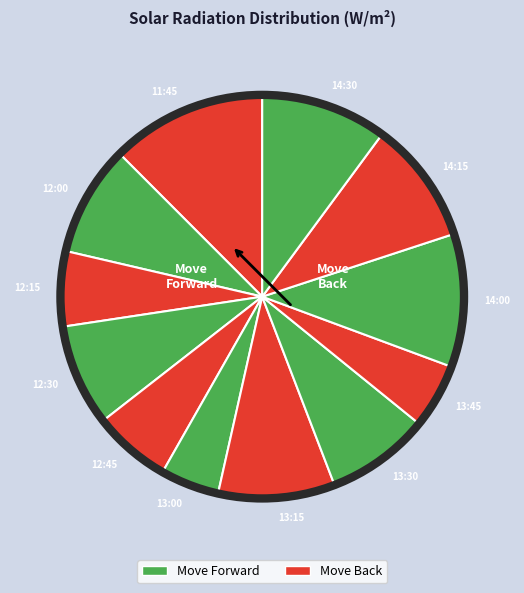

Is there a majority slice in this chart?

No